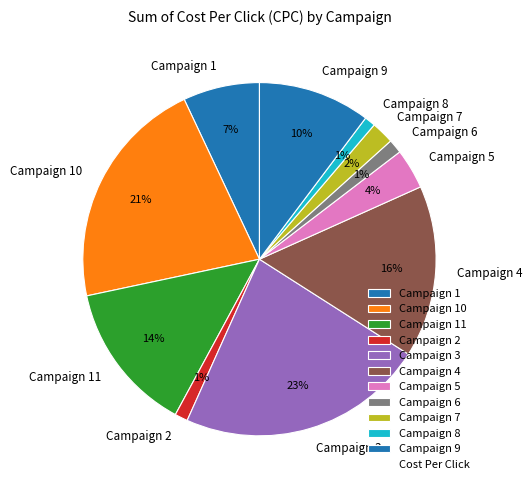

What percentage is the Campaign 2 slice, to the nearest percent?

1%